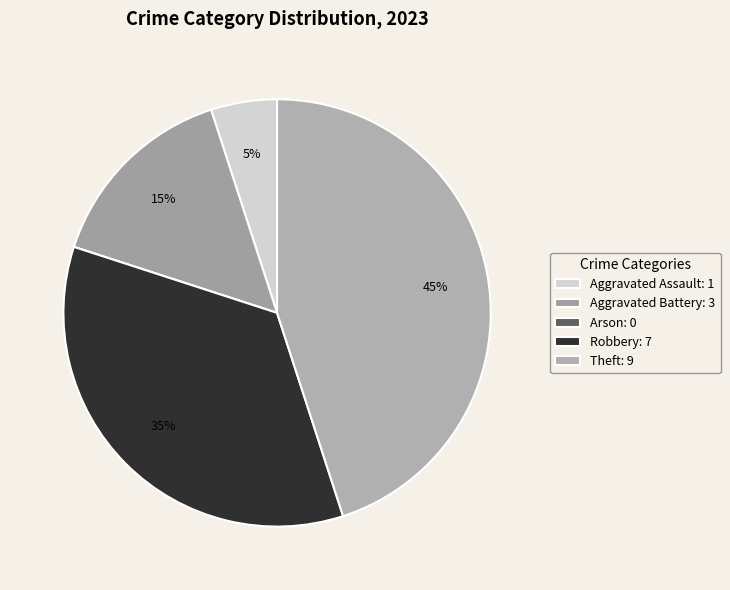

Between Aggravated Battery and Robbery, which is larger?

Robbery